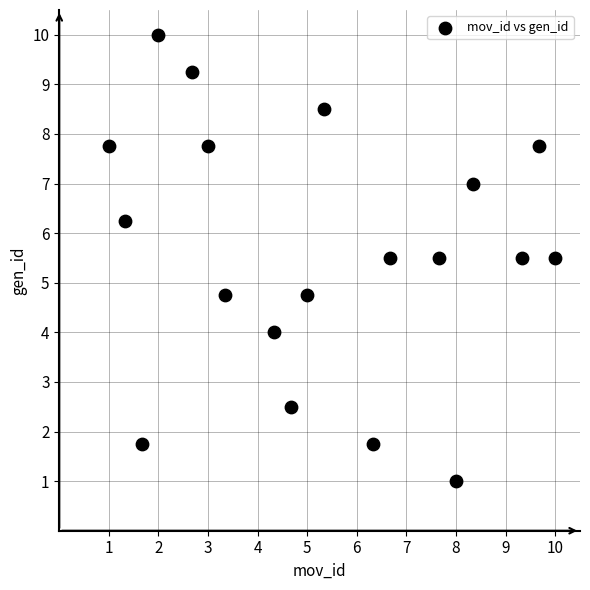

What is the range of Y values (max minus min)?

9.0